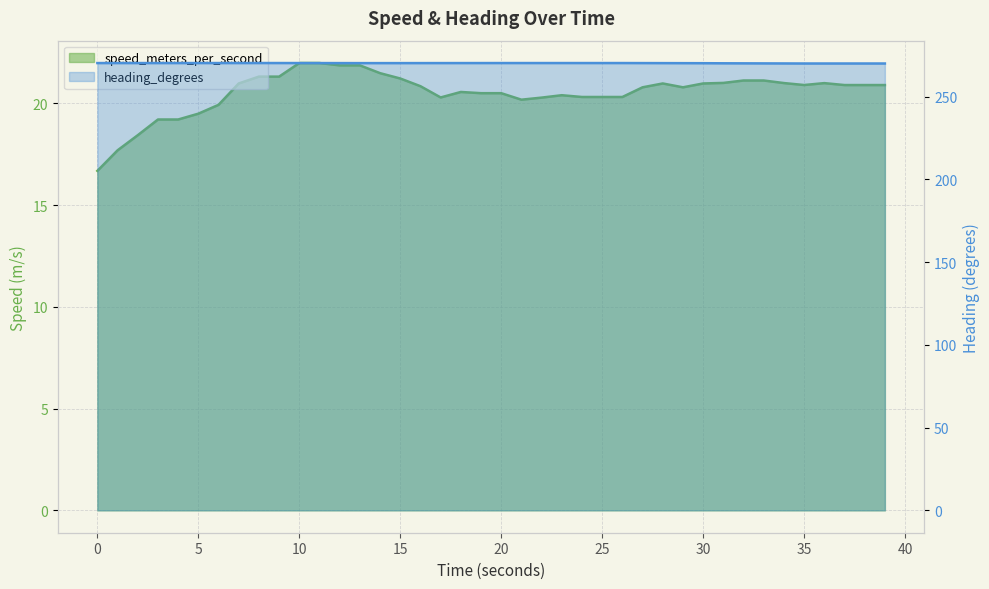

True or false: heading_degrees has a value of 97.7 at 35.999934673.

False